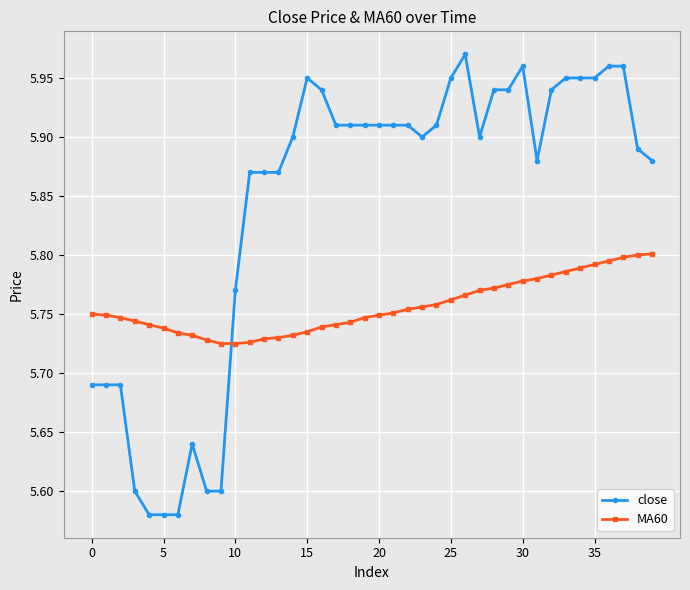

How many lines are shown in the chart?

2